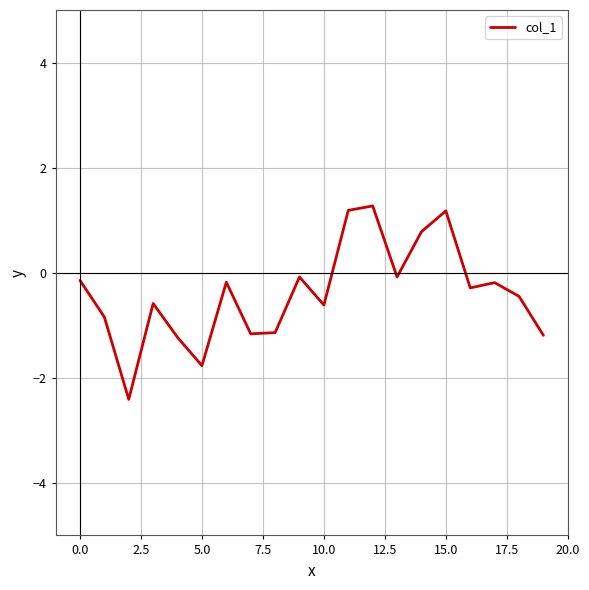

What is the smallest value displayed?

-2.4